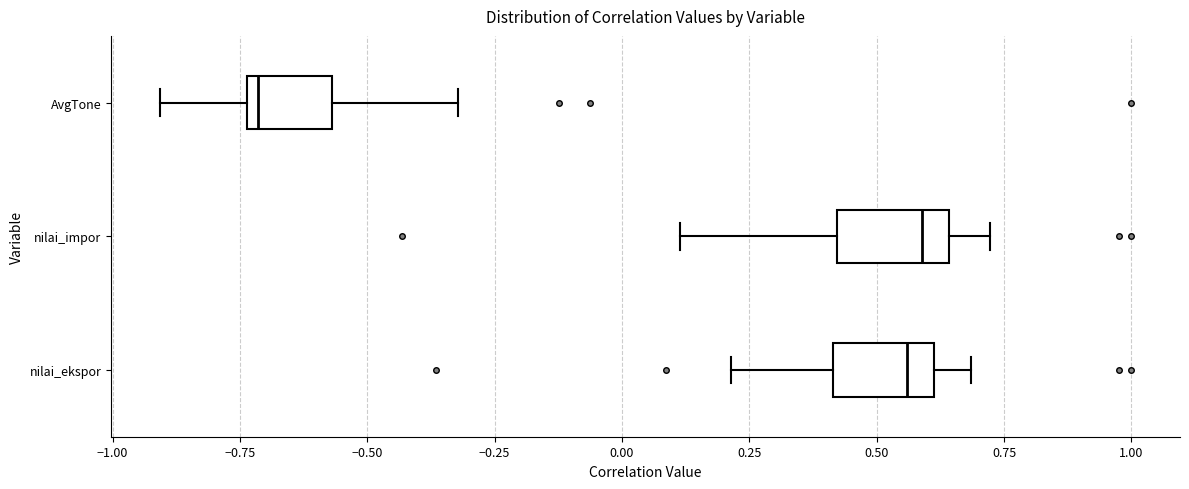

Where does the right whisker of the box for AvgTone end on the x-axis? The values are not printed on the chart, so give them approximately, as read against the axis.

-0.30